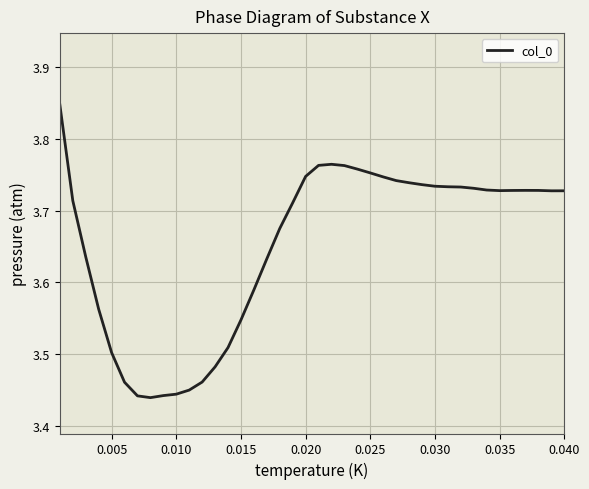

What is the difference between the maximum and minimum values?

0.4